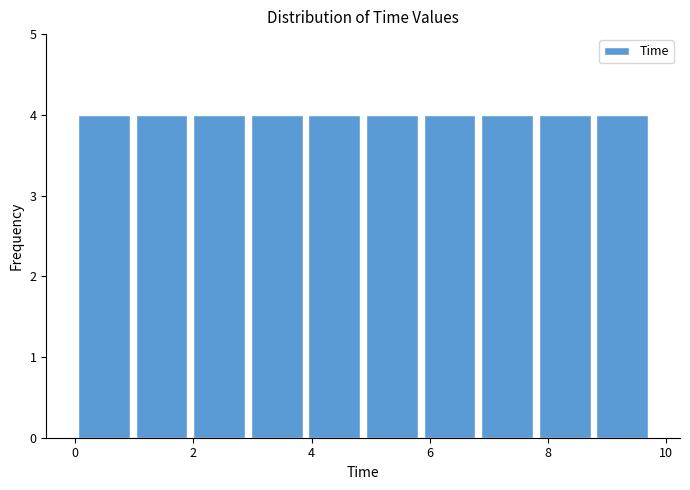

Reading left to right, transcribe this chart: for each bar, give the range it covers on the x-axis and its height. Neither the bar edges nor the heights are printed on the chart, so give them approximately, as read against the axes.

0.0 to 1.0: 4
1.0 to 2.0: 4
2.0 to 3.0: 4
3.0 to 3.8: 4
3.8 to 4.8: 4
4.8 to 5.8: 4
5.8 to 6.8: 4
6.8 to 7.8: 4
7.8 to 8.8: 4
8.8 to 9.8: 4